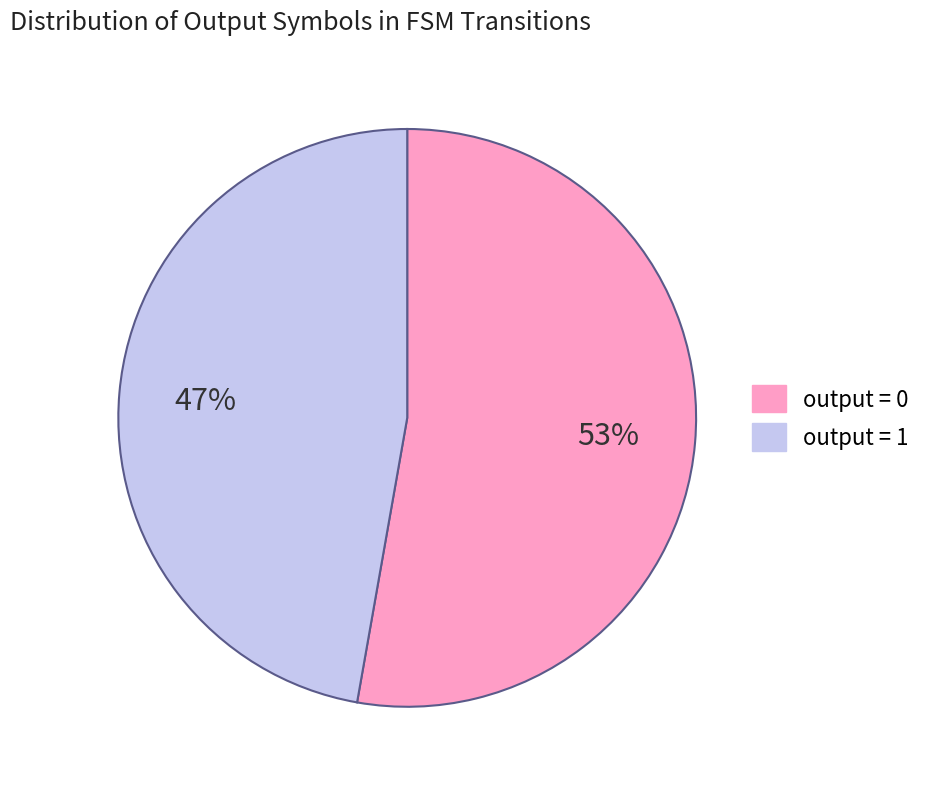

Which has a higher value, output = 1 or output = 0?

output = 0